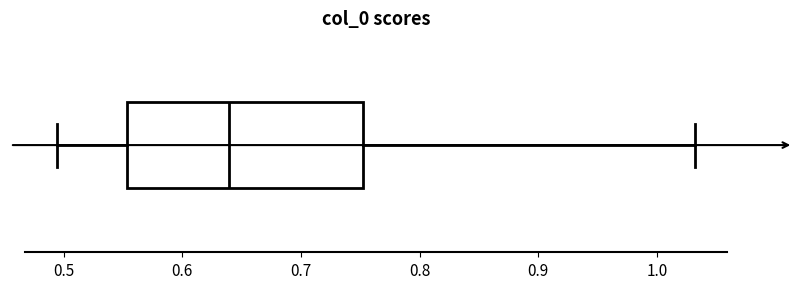

Transcribe this box plot: give where the median line is, the range the box spans, and where the two whiskers end, as read against the x-axis. The values are not printed on the chart, so give them approximately, as read against the axis.

median 0.64, box 0.55 to 0.75, whiskers 0.49 to 1.03